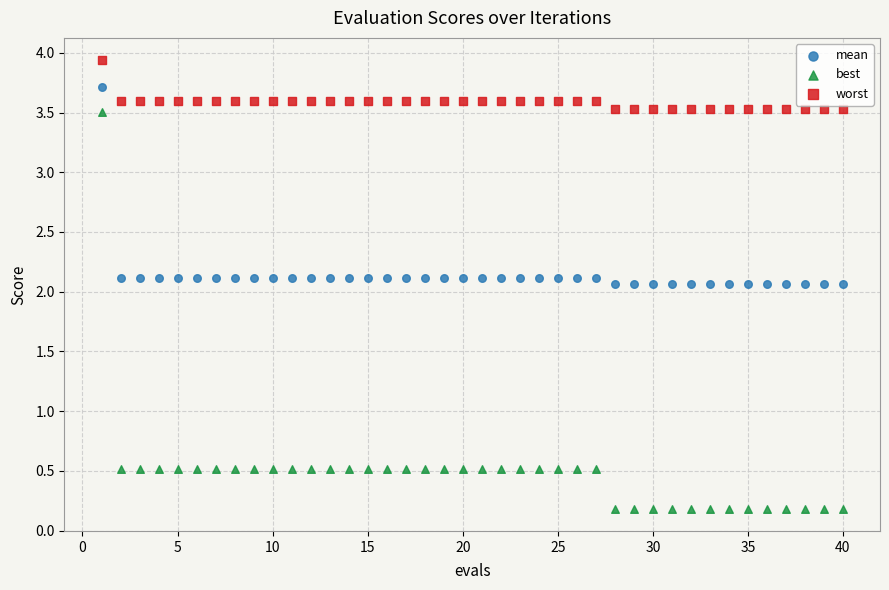

Across all data points, what is the range of X values (max minus min)?

39.0